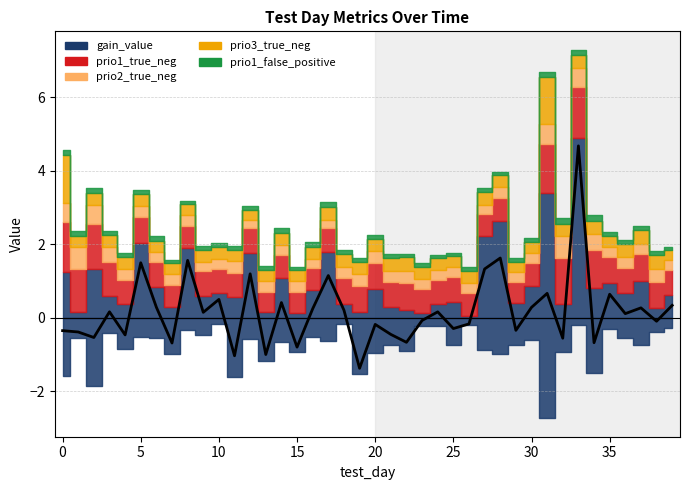

Which has a higher value, 34 or 28?

28